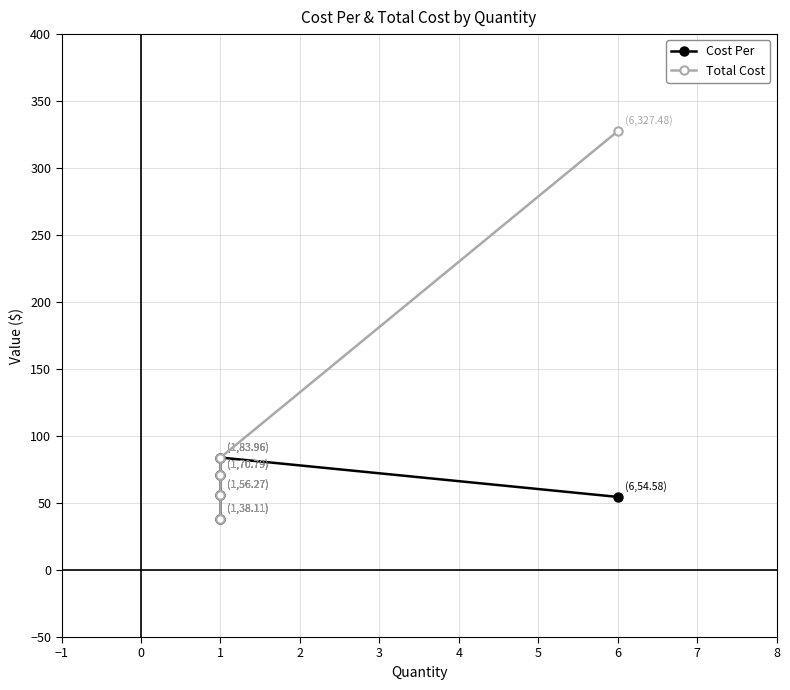

True or false: Cost Per has more than 0 interior local peaks.

True